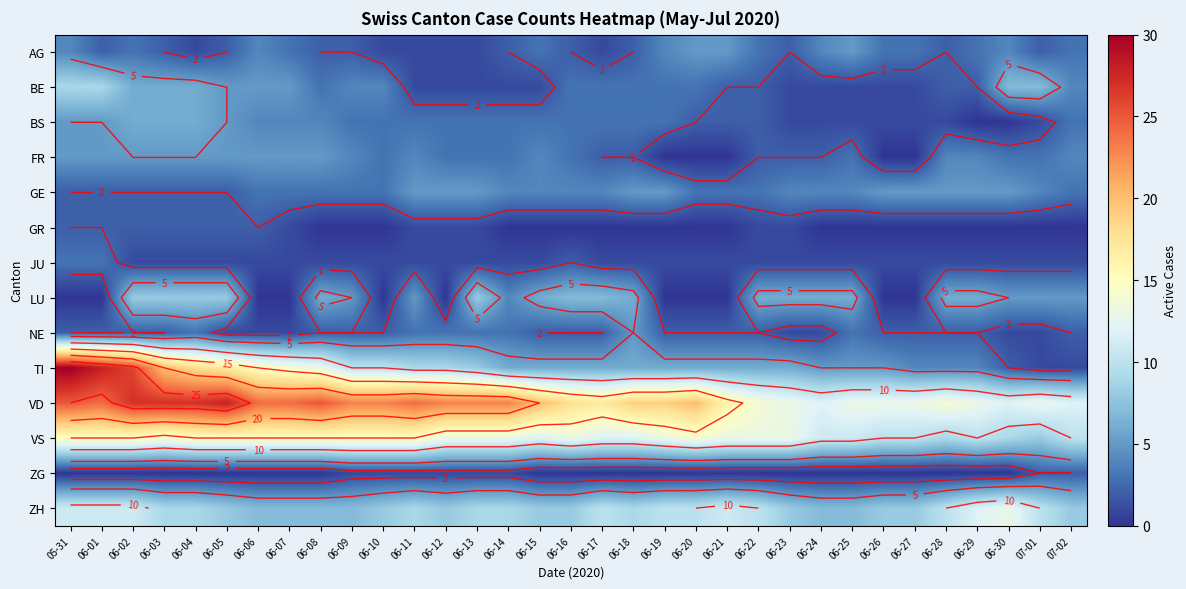

Which series has the largest range (max minus min)?

TI